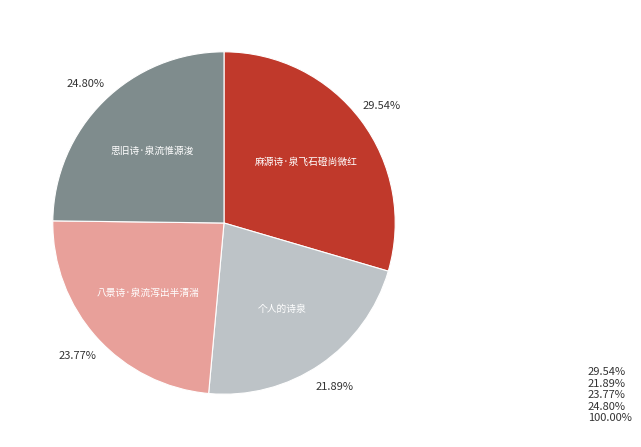

Between 八景诗·泉流泻出半清湍 and 思旧诗·泉流惟源浚, which is larger?

思旧诗·泉流惟源浚